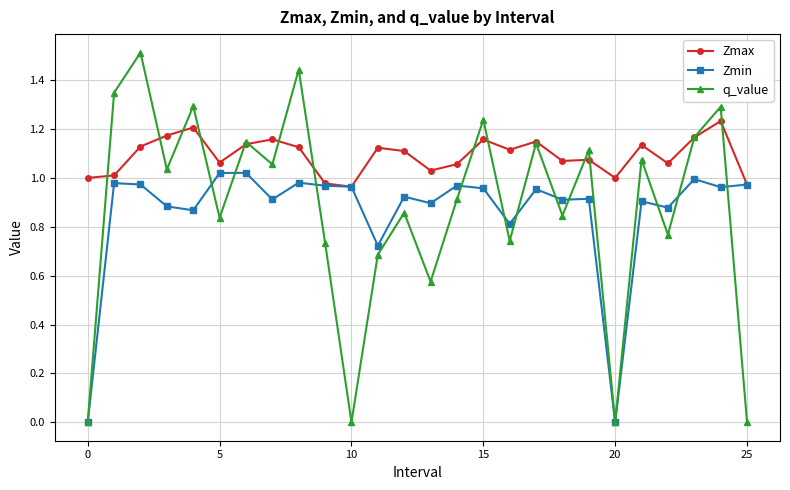

True or false: q_value has more than 1 points higher than both neighbors.

True